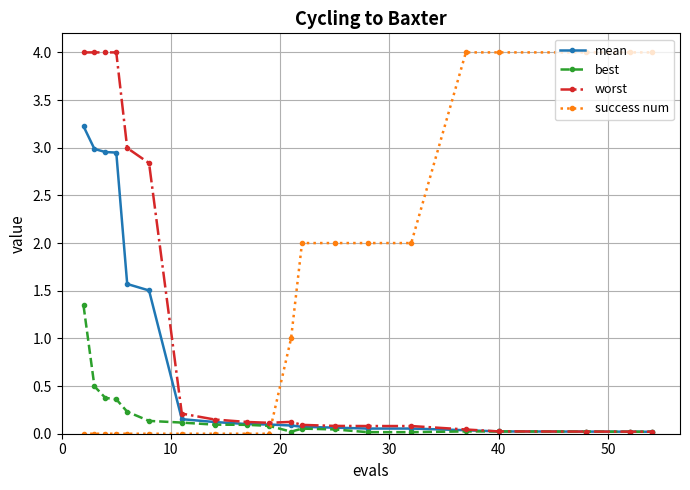

How many intersections are there between success num and best?

1